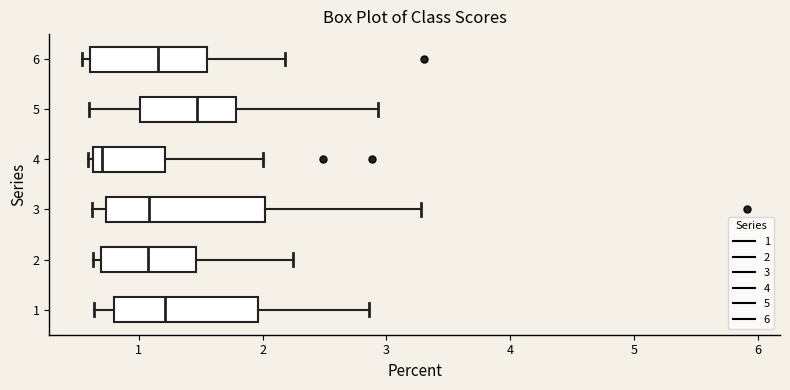

Reading bottom to top, transcribe this box plot: for each box, give where its median line is, the range the box spans, and where its two whiskers end, as read against the x-axis. The values are not printed on the chart, so give them approximately, as read against the axis.

1: median 1.2, box 0.8 to 2.0, whiskers 0.6 to 2.9
2: median 1.1, box 0.7 to 1.5, whiskers 0.6 to 2.2
3: median 1.1, box 0.7 to 2.0, whiskers 0.6 to 3.3
4: median 0.7, box 0.6 to 1.2, whiskers 0.6 (just left of the box's left edge) to 2.0
5: median 1.5, box 1.0 to 1.8, whiskers 0.6 to 2.9
6: median 1.2, box 0.6 to 1.5, whiskers 0.5 to 2.2